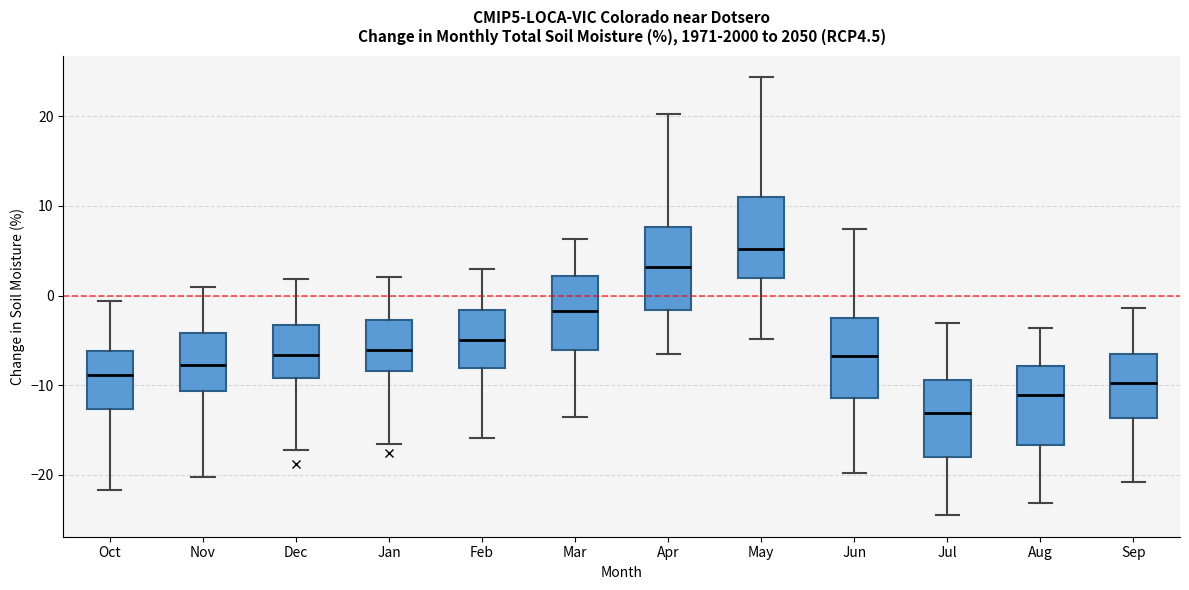

Which box has the lowest median line?

Jul